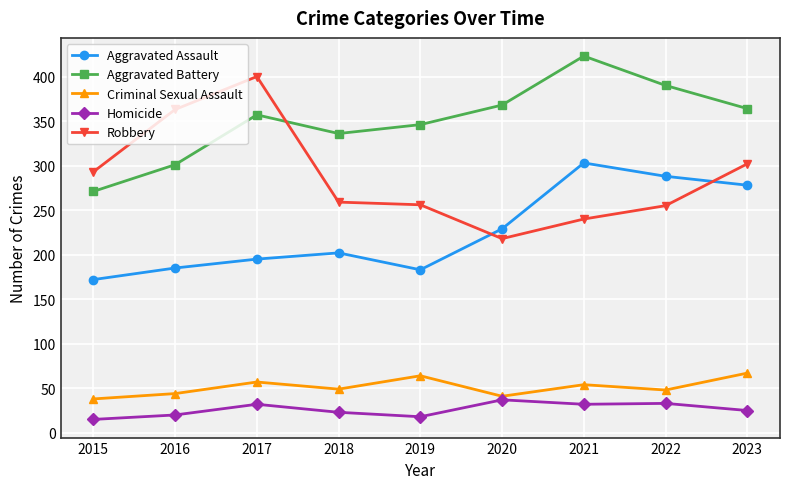

Rank the series by their maximum value, from lowest to highest.

Homicide, Criminal Sexual Assault, Aggravated Assault, Robbery, Aggravated Battery